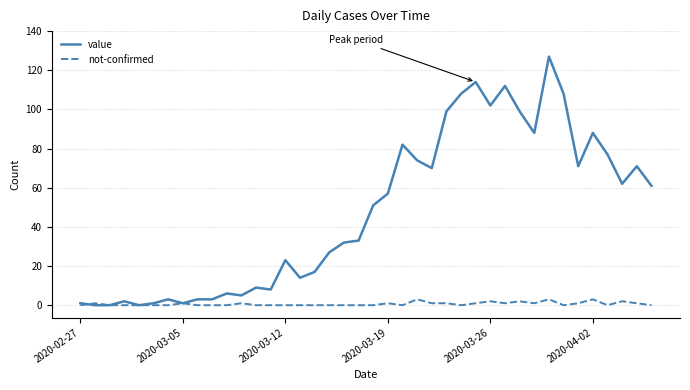

True or false: value has more than 0 points higher than both neighbors.

True